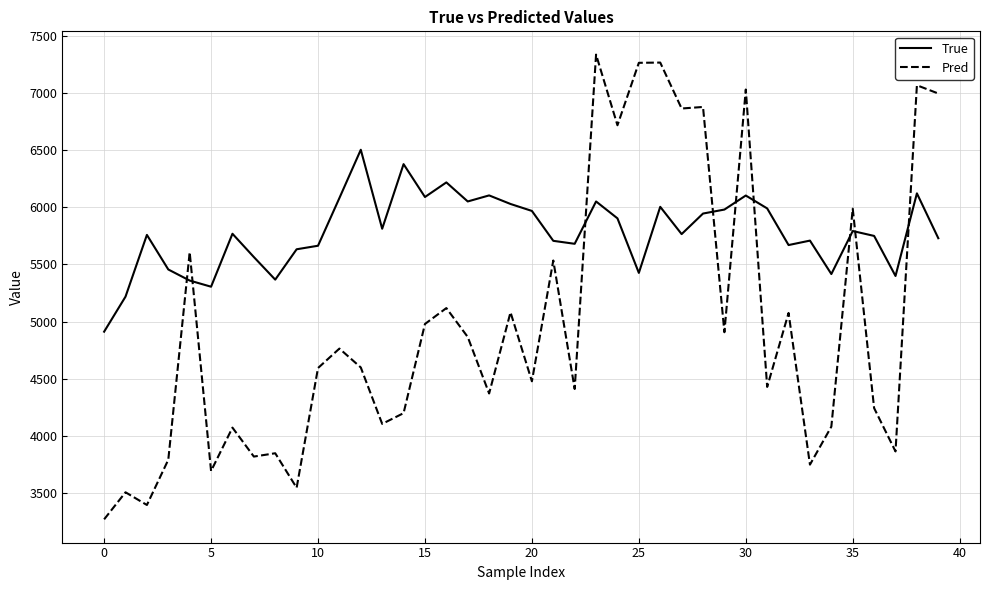

How many times do Pred and True cross each other?

9